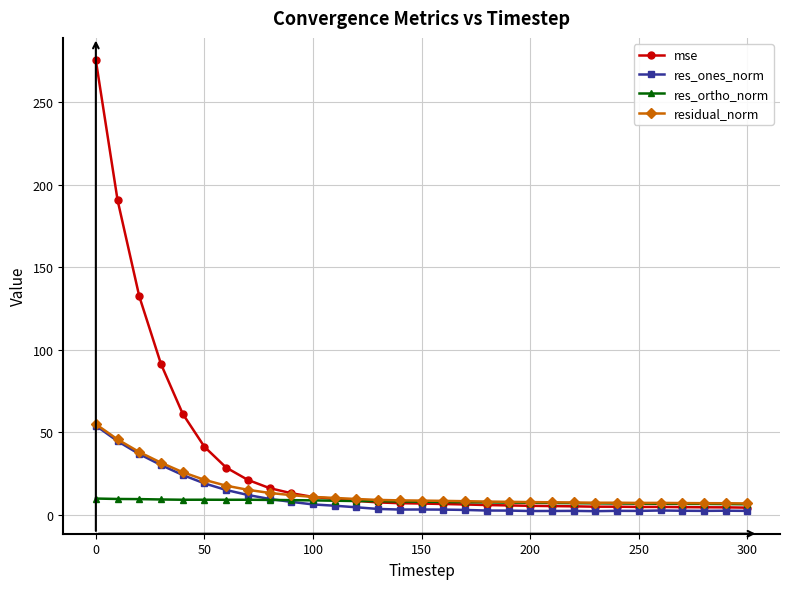

What is the maximum value for res_ones_norm?

54.1